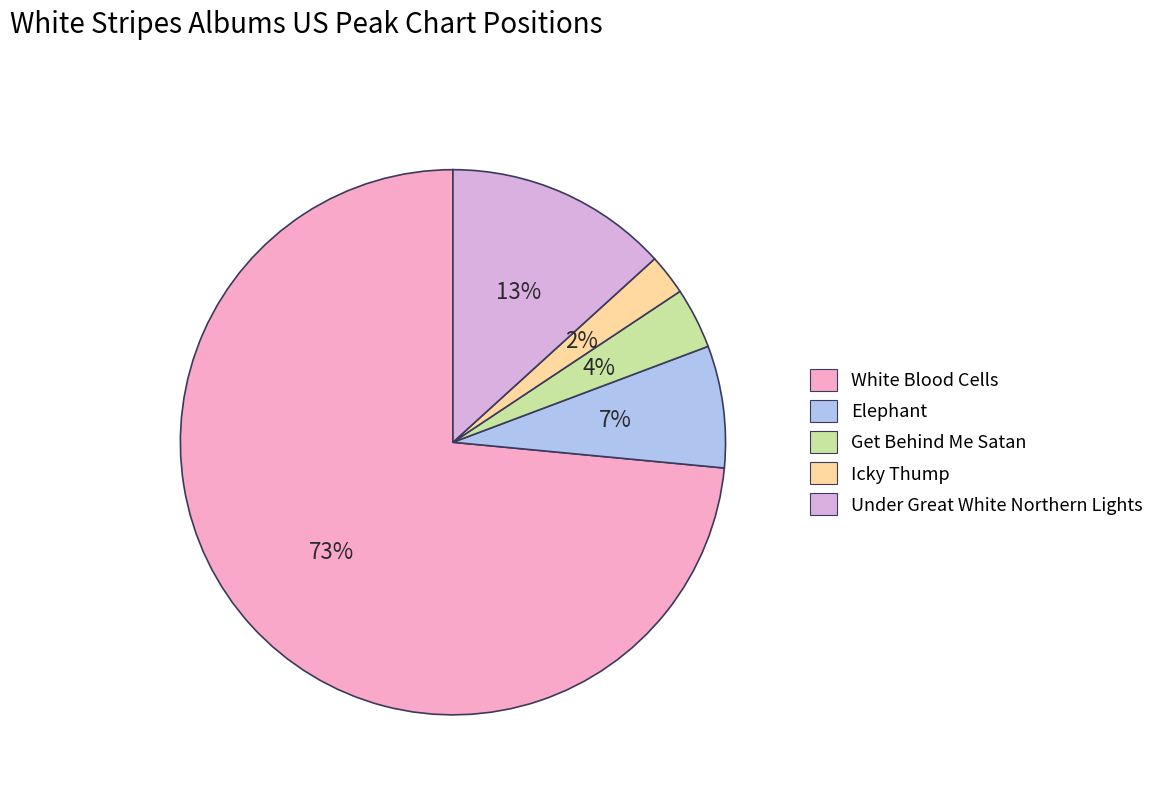

Rank the categories by value from lowest to highest.

Icky Thump, Get Behind Me Satan, Elephant, Under Great White Northern Lights, White Blood Cells